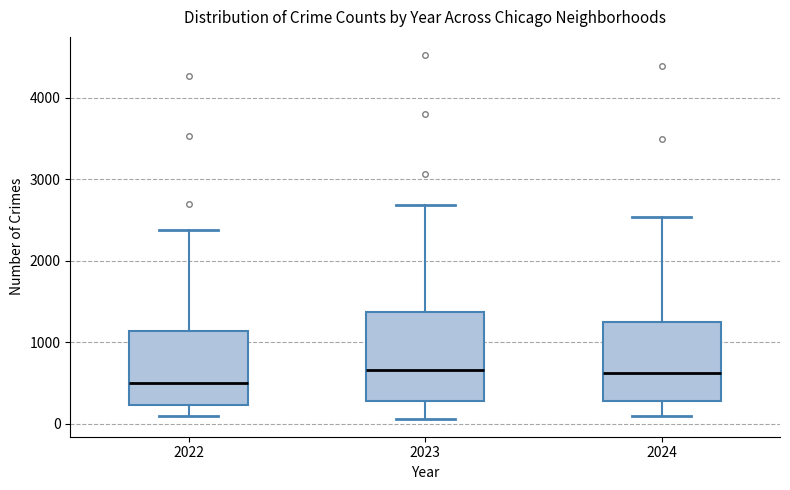

Reading left to right, read every box against the y-axis: the position of its median line, the range the box covers, and the ends of its whiskers. The values are not printed on the chart, so give them approximately, as read against the axis.

2022: median 500, box 200 to 1100, whiskers 100 to 2400
2023: median 700, box 300 to 1400, whiskers 100 to 2700
2024: median 600, box 300 to 1200, whiskers 100 to 2500